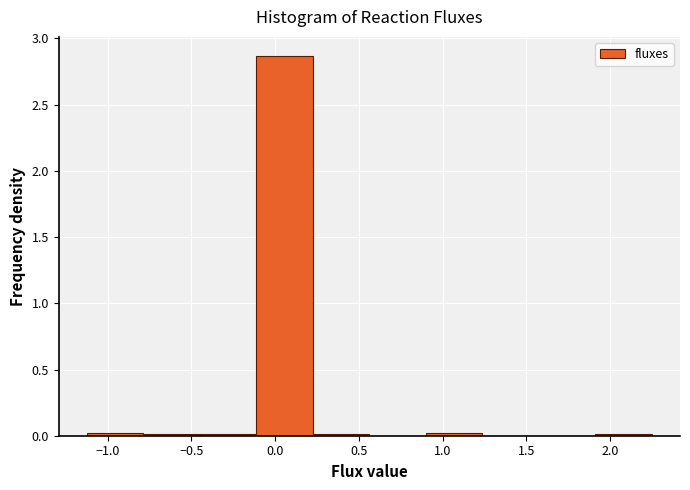

How tall is the bar that spans -0.10 to 0.25 on the x-axis? Neither the bar edges nor the heights are printed on the chart, so give them approximately, as read against the axes.

2.85